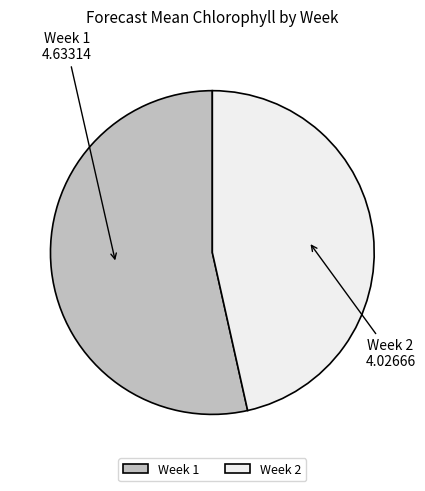

Combined, do Week 2 and Week 1 account for over 50%?

Yes